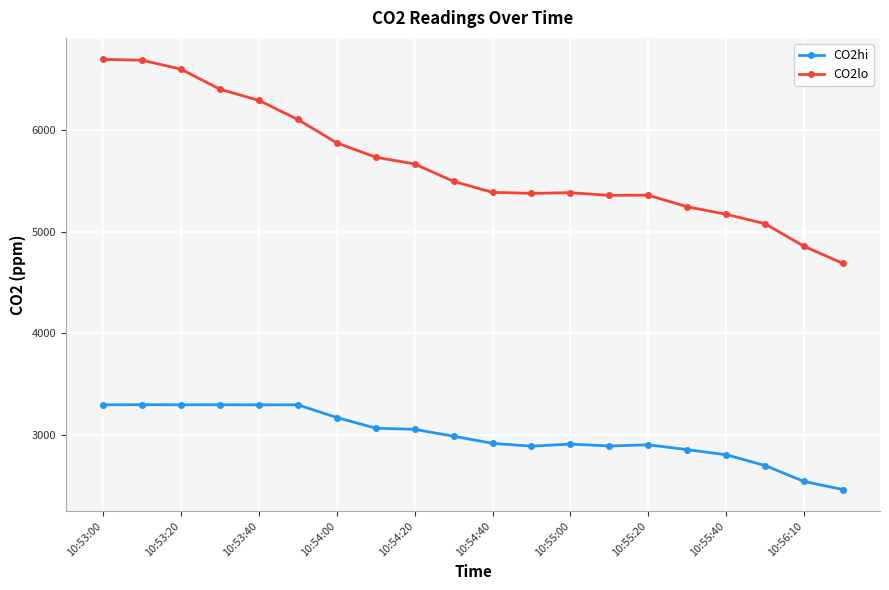

How many values in the CO2lo series are below 5495?

10